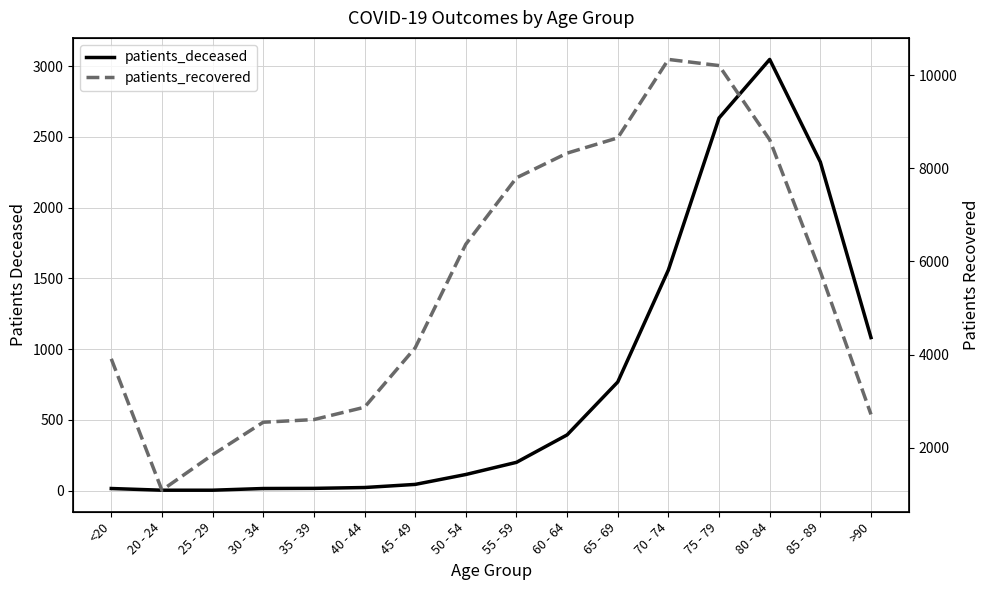

True or false: patients_deceased has more than 0 points higher than both neighbors.

True